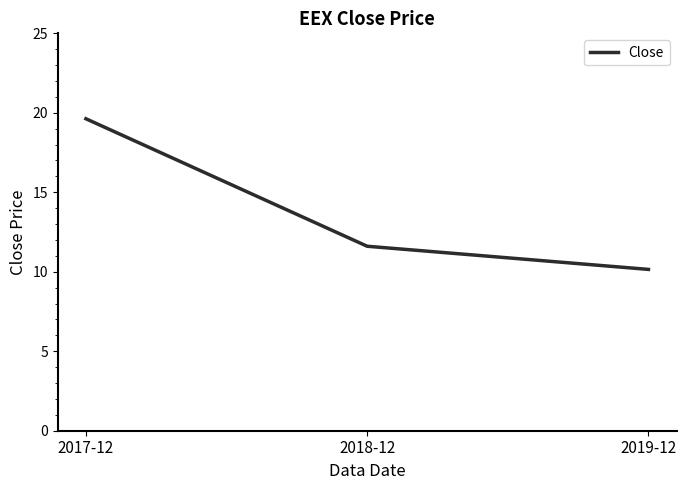

What position from the left is 2018-12?

2